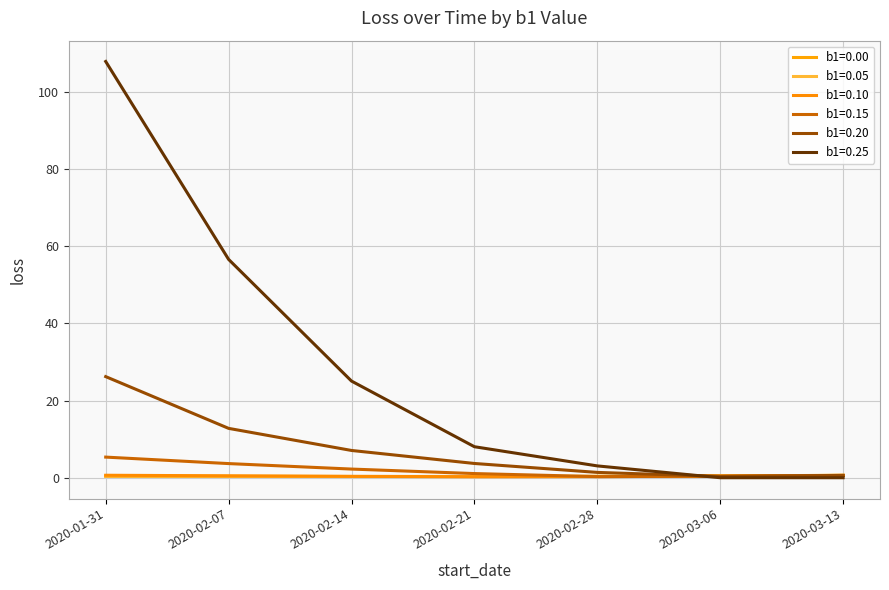

What is the approximate value of b1=0.20 at 2020-02-28?

1.4